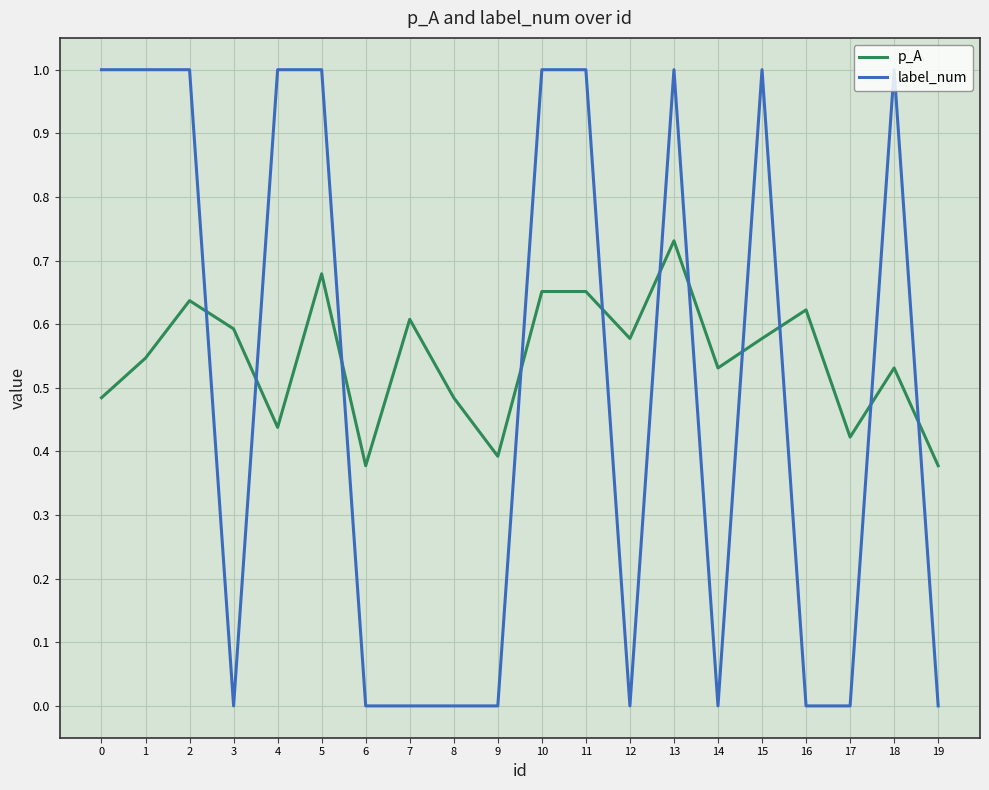

At which category does p_A reach its first local peak?

2